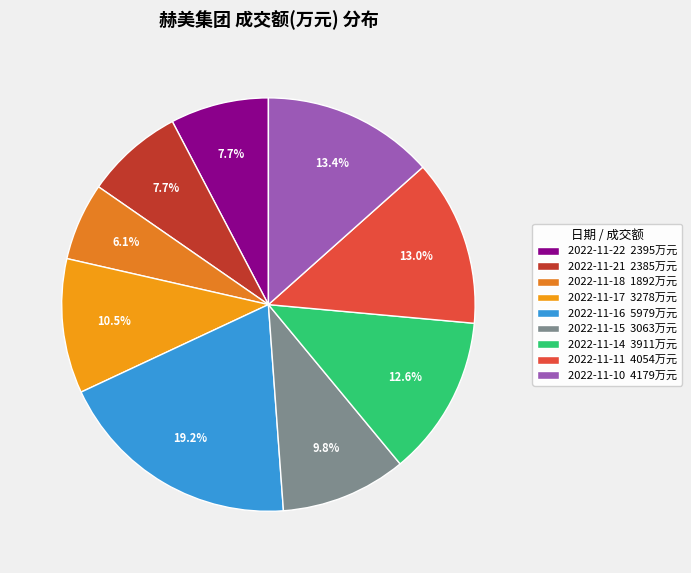

Which slice is the largest?

2022-11-16